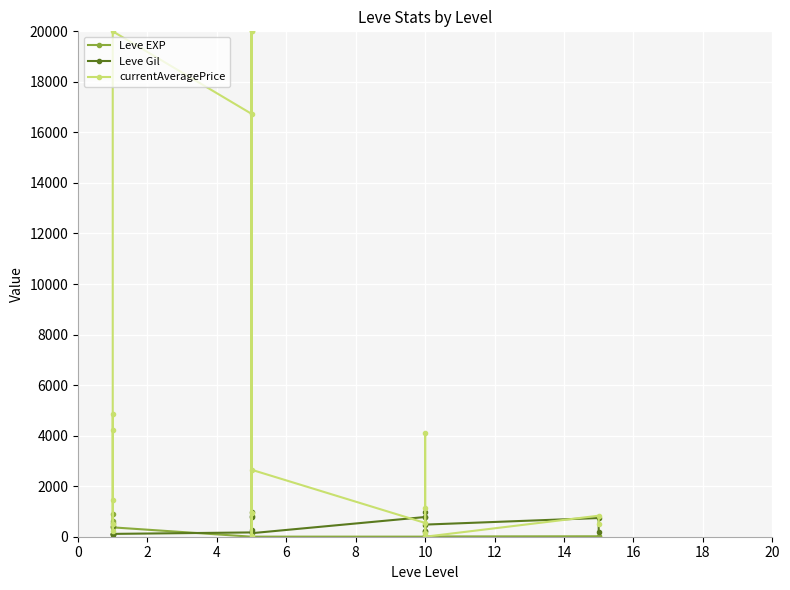

What is the difference between the highest and lowest values at 8?

787